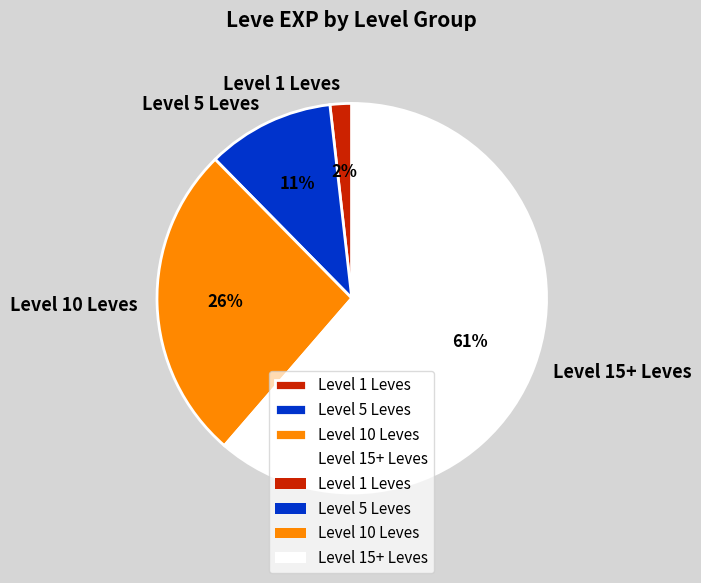

True or false: Level 15+ Leves accounts for 61% of the total.

True